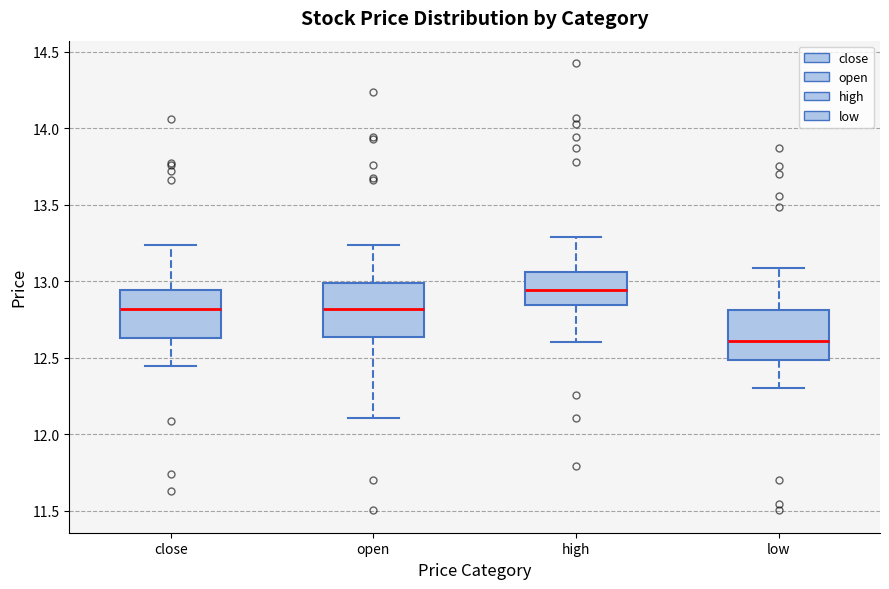

Reading left to right, read every box against the y-axis: the position of its median line, the range the box covers, and the ends of its whiskers. The values are not printed on the chart, so give them approximately, as read against the axis.

close: median 12.80, box 12.65 to 12.95, whiskers 12.45 to 13.25
open: median 12.80, box 12.65 to 13.00, whiskers 12.10 to 13.25
high: median 12.95, box 12.85 to 13.05, whiskers 12.60 to 13.30
low: median 12.60, box 12.50 to 12.80, whiskers 12.30 to 13.10